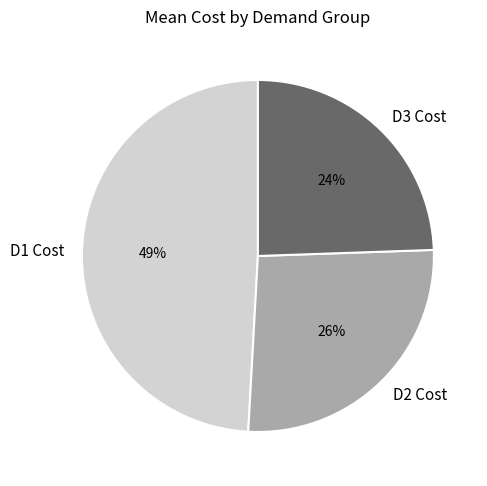

True or false: D2 Cost accounts for 32% of the total.

False